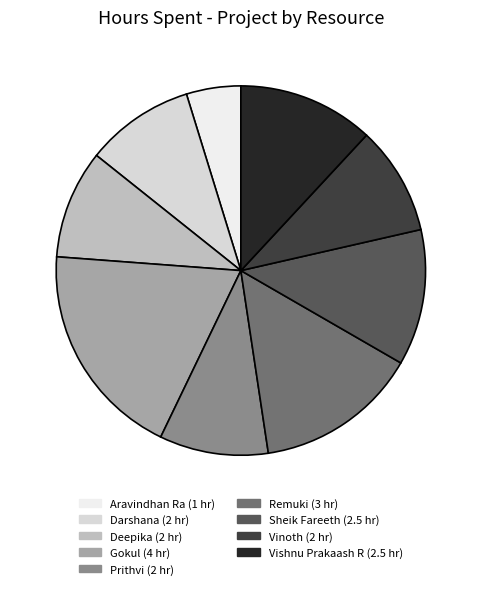

To the nearest percent, what is the combined percentage of Deepika and Gokul?

29%